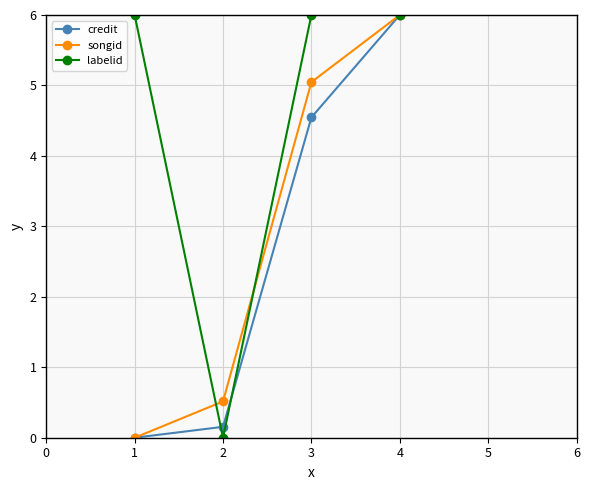

At how many categories does at least one series exceed 3?

3